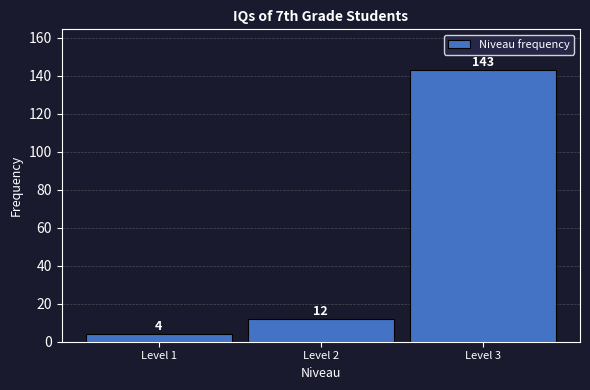

Reading left to right, list all the values displayed in this chart.

Level 1=4	Level 2=12	Level 3=143